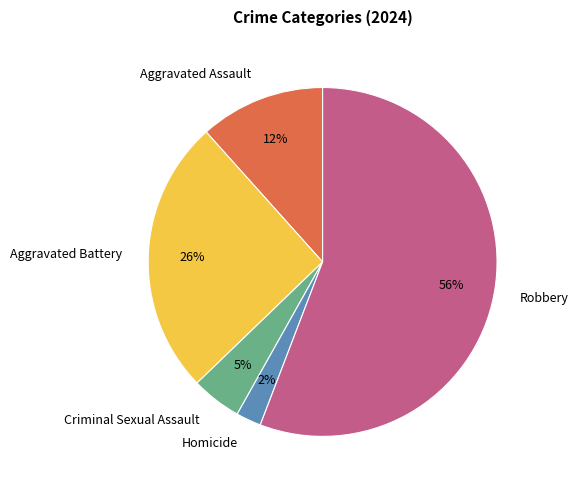

What is the majority slice?

Robbery